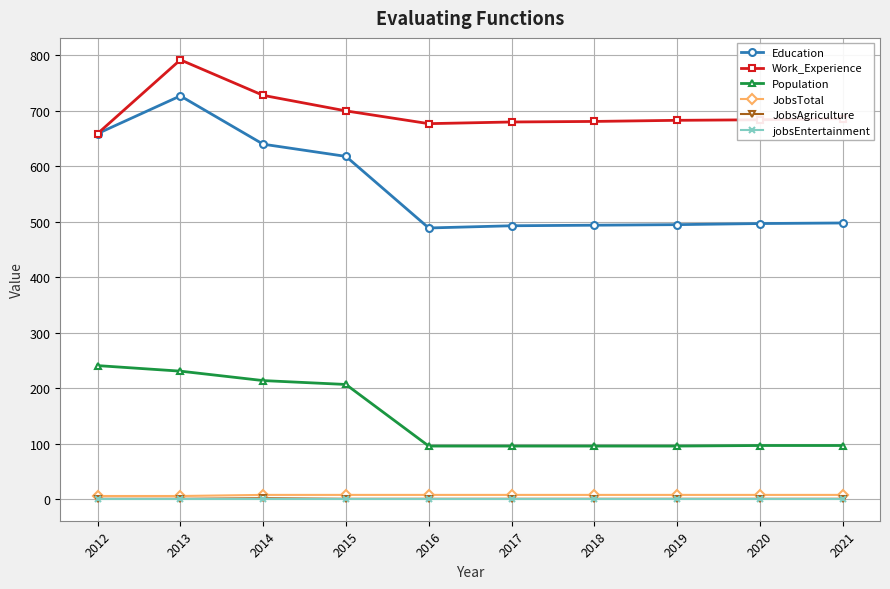

Is this an area chart (filled region under the line)?

No